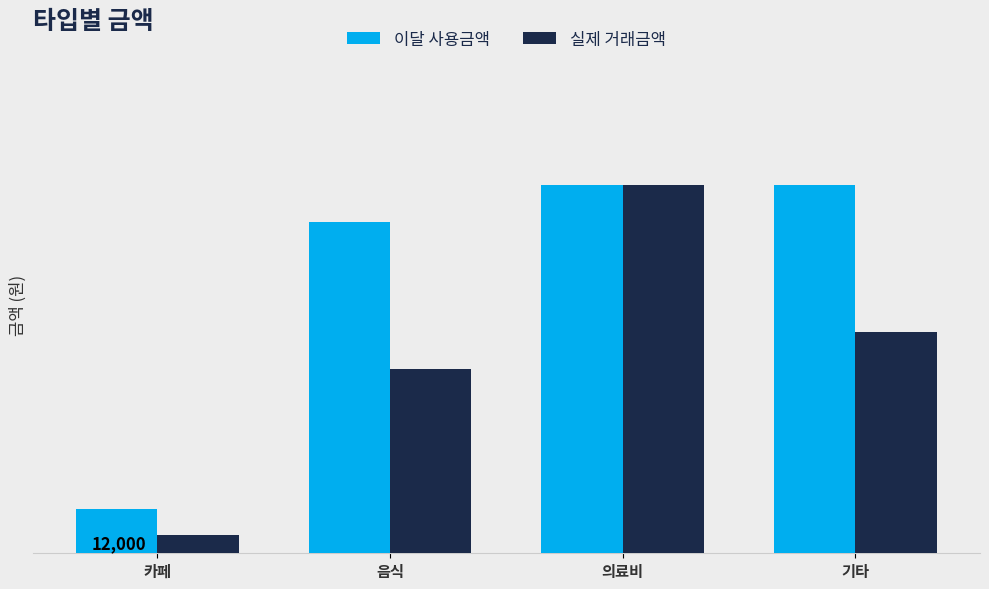

Reading left to right, extract all data points from this chart.

이달 사용금액: 카페=12000	음식=90000	의료비=100000	기타=100000
실제 거래금액: 카페=5000	음식=50000	의료비=100000	기타=60000